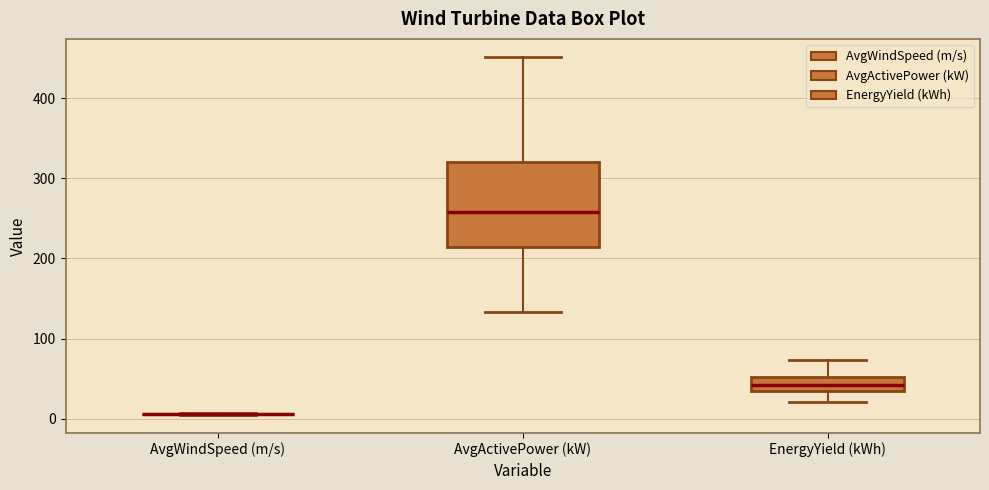

Which box is the tallest, from its lower edge to its upper edge?

AvgActivePower (kW)